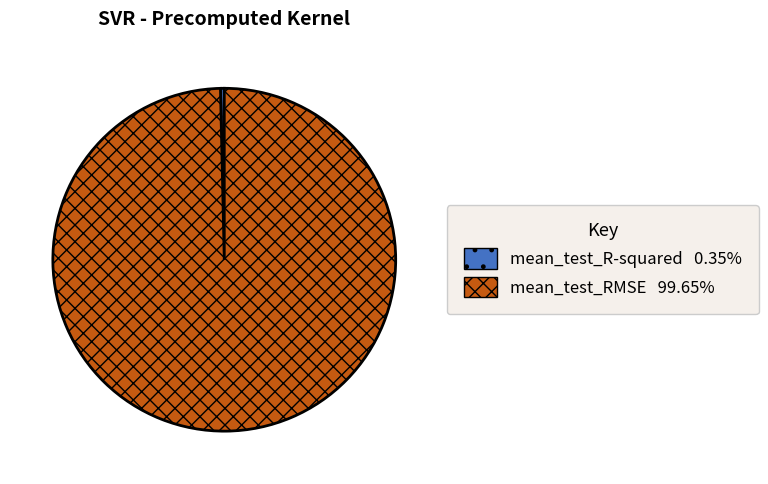

Which slice is the smallest?

mean_test_R-squared